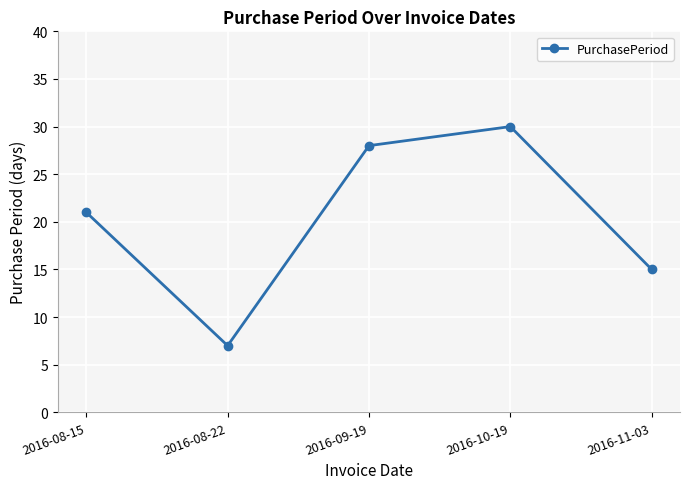

How many series are shown in this chart?

1